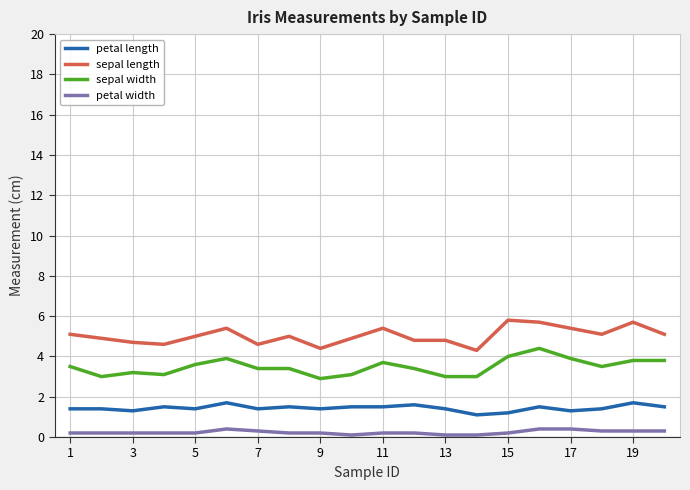

What is the average value of the sepal length series?

5.0